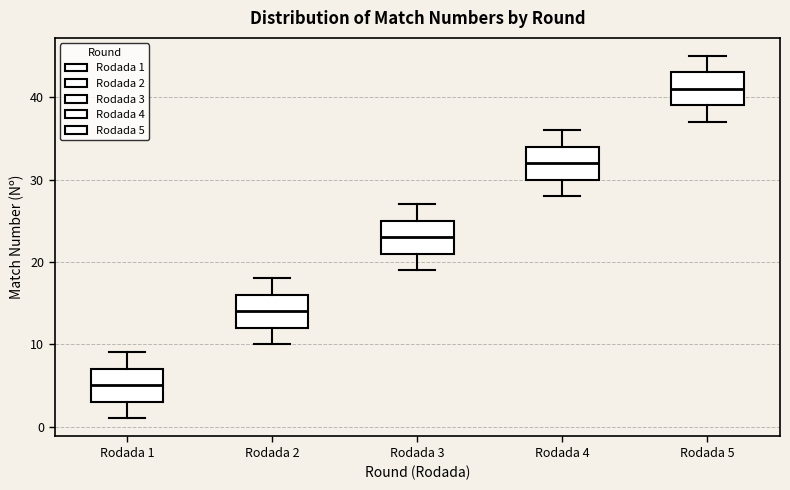

Which box's median line is the highest?

Rodada 5